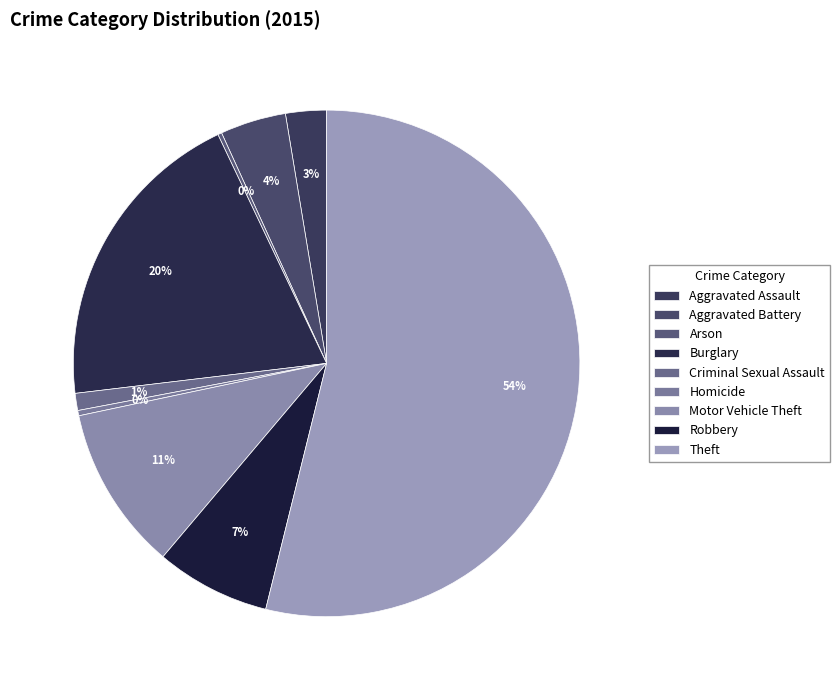

The Aggravated Battery slice represents 12% of the pie. True or false?

False